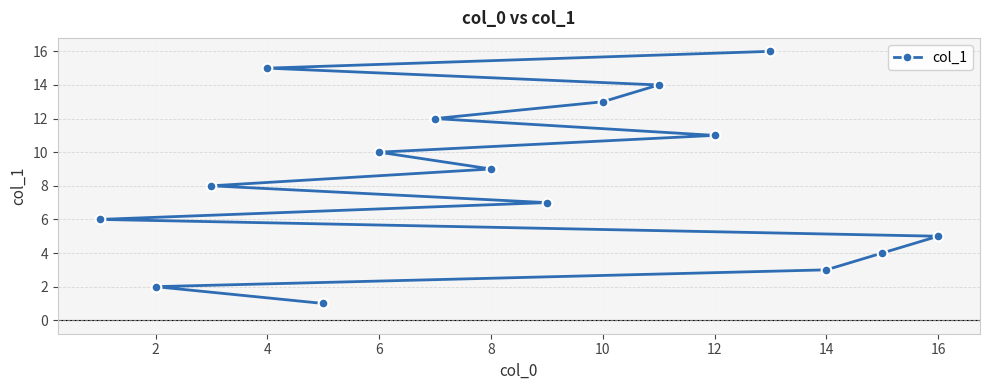

True or false: the data shows 10 at 6.

True